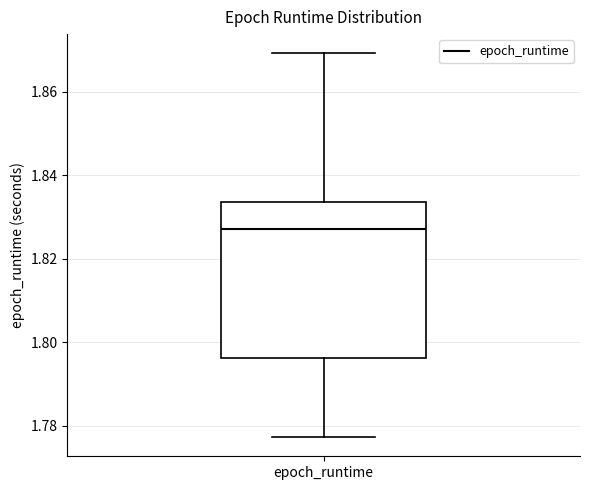

Transcribe this box plot: give where the median line is, the range the box spans, and where the two whiskers end, as read against the y-axis. The values are not printed on the chart, so give them approximately, as read against the axis.

median 1.828, box 1.796 to 1.834, whiskers 1.778 to 1.870